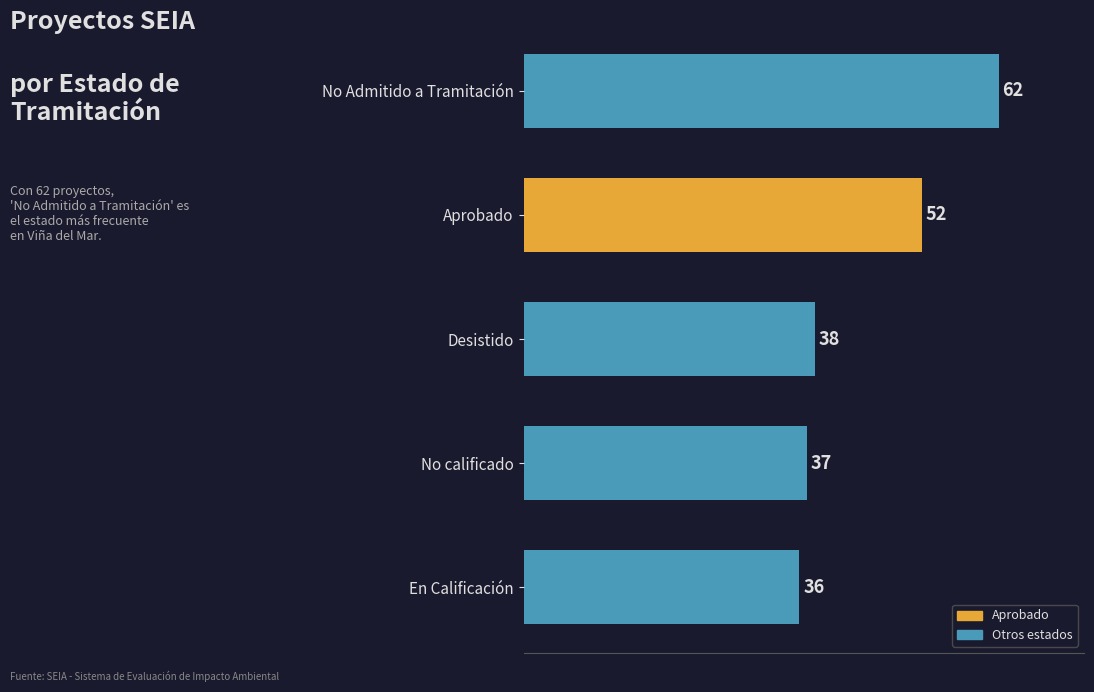

What is the sum of all values?

225